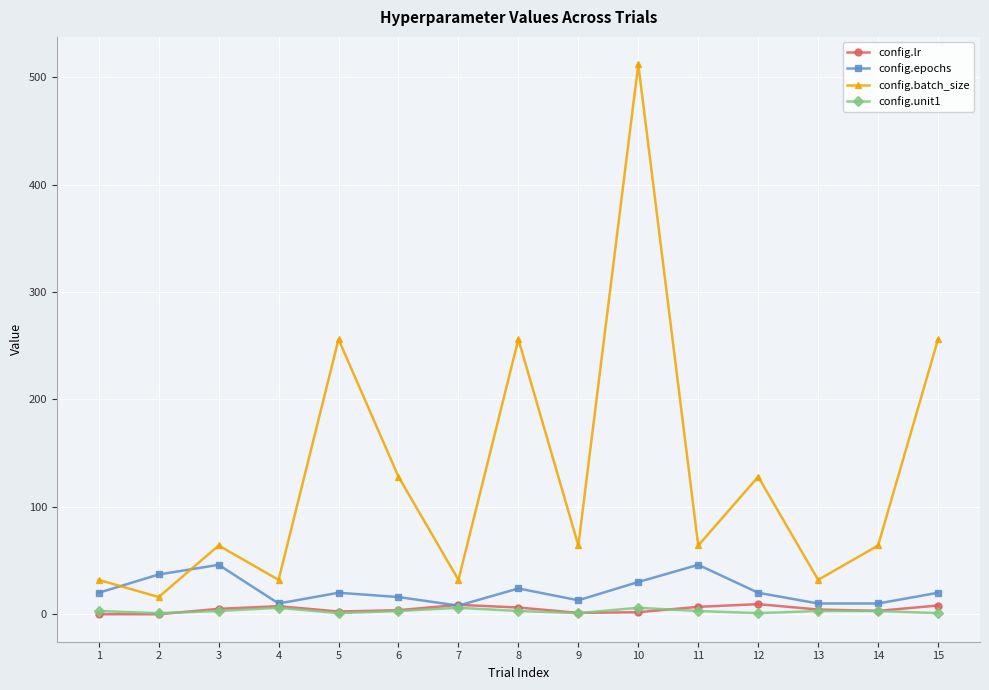

At which category is the sum across all series the highest?

10